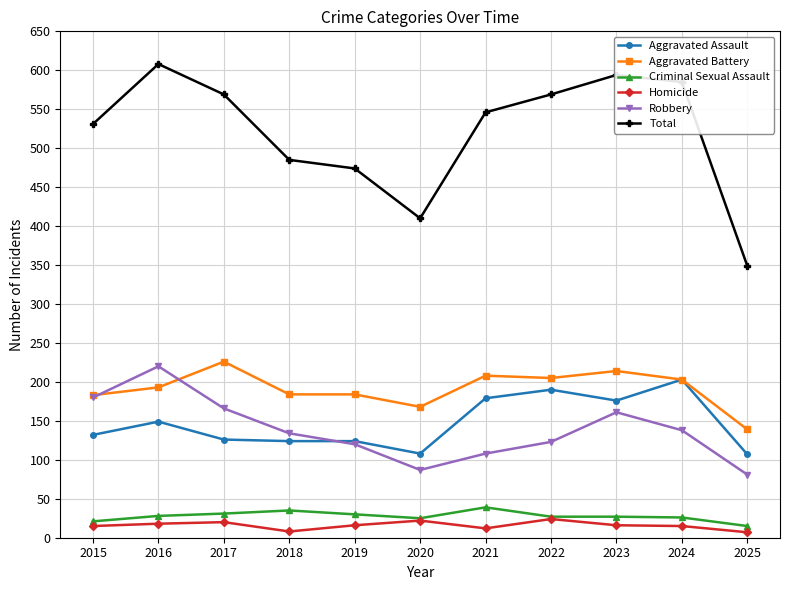

What is the value of the Robbery point at the 10th from the left?

138